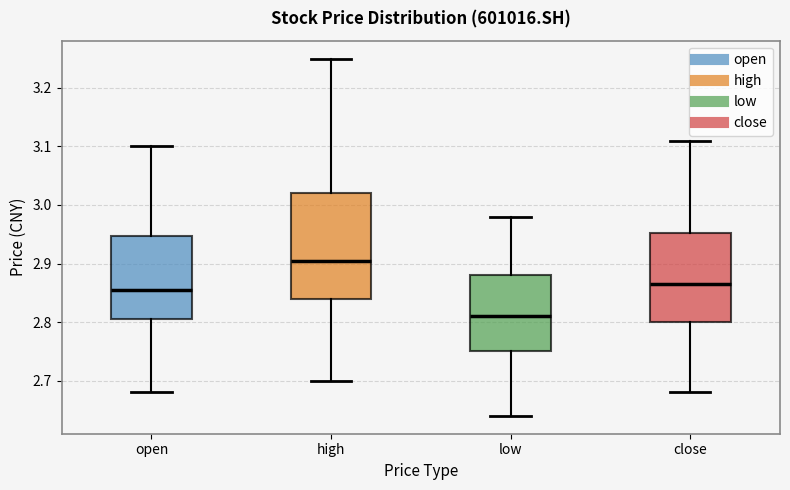

Where does the lower whisker of the box for close end on the y-axis? The values are not printed on the chart, so give them approximately, as read against the axis.

2.68